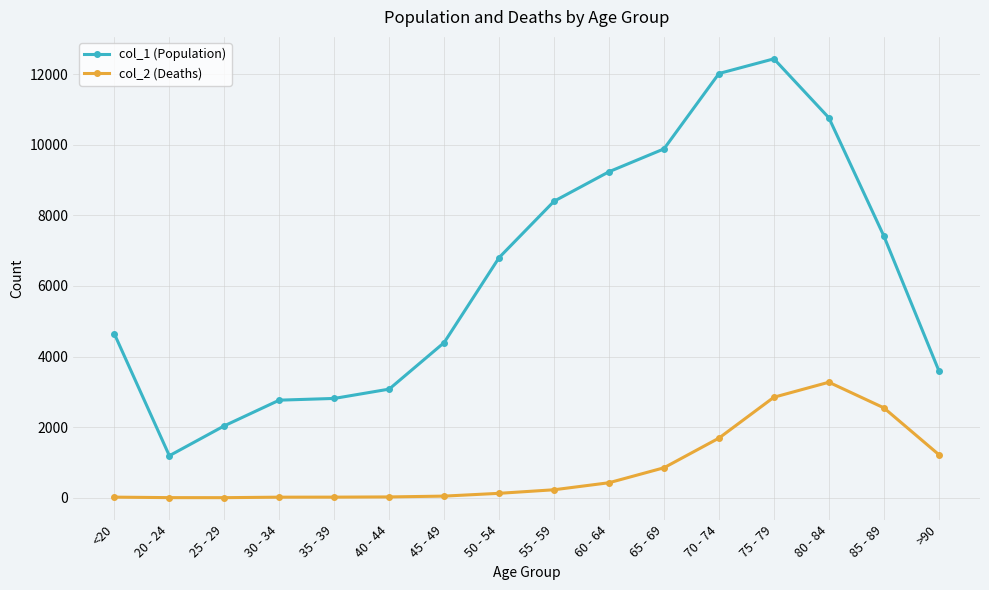

How many data points in col_2 (Deaths) are less than 227?

8